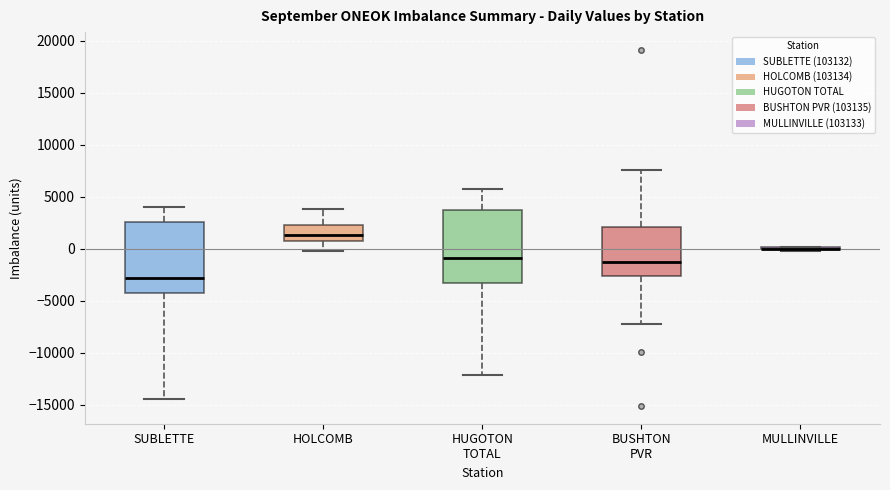

Reading left to right, transcribe this box plot: for each box, give where its median line is, the range the box spans, and where its two whiskers end, as read against the y-axis. The values are not printed on the chart, so give them approximately, as read against the axis.

SUBLETTE: median -3000, box -4500 to 2500, whiskers -14500 to 4000
HOLCOMB: median 1500, box 1000 to 2500, whiskers 0 to 4000
HUGOTON TOTAL: median -1000, box -3500 to 3500, whiskers -12000 to 5500
BUSHTON PVR: median -1000, box -2500 to 2000, whiskers -7000 to 7500
MULLINVILLE: box collapsed to a line at 0, whiskers 0 to 0